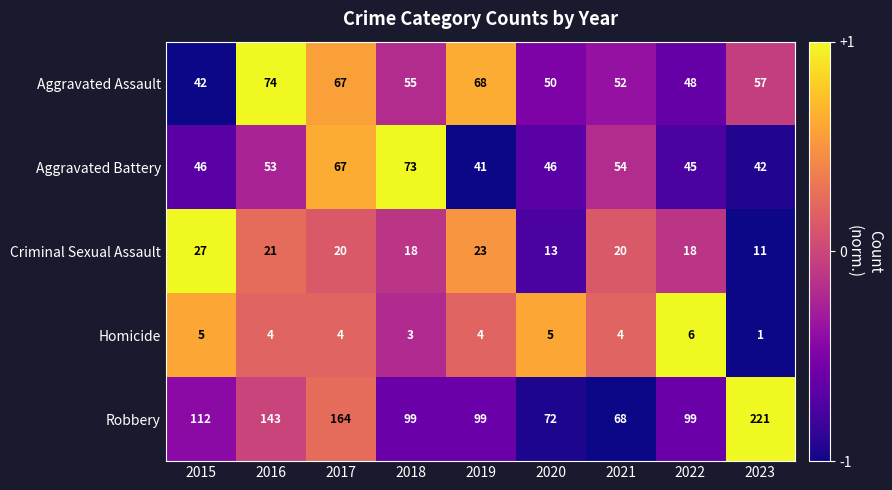

Between 2018 and 2019, which series saw the biggest shift?

Aggravated Battery